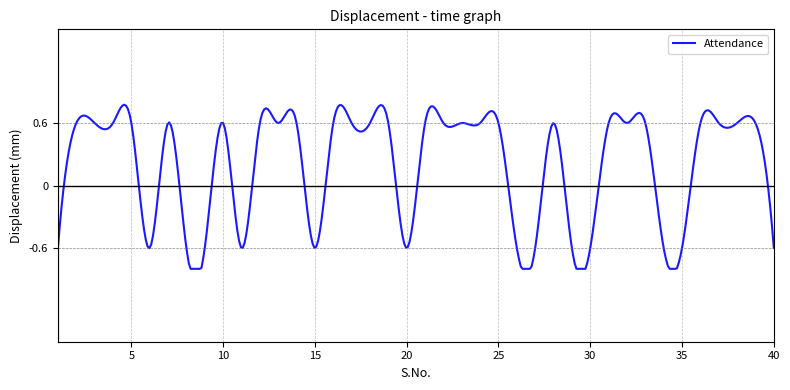

How many categories are shown in the chart?

400